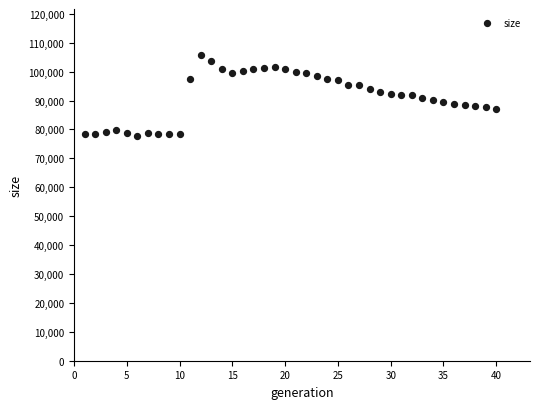

What is the range of Y values (max minus min)?

28212